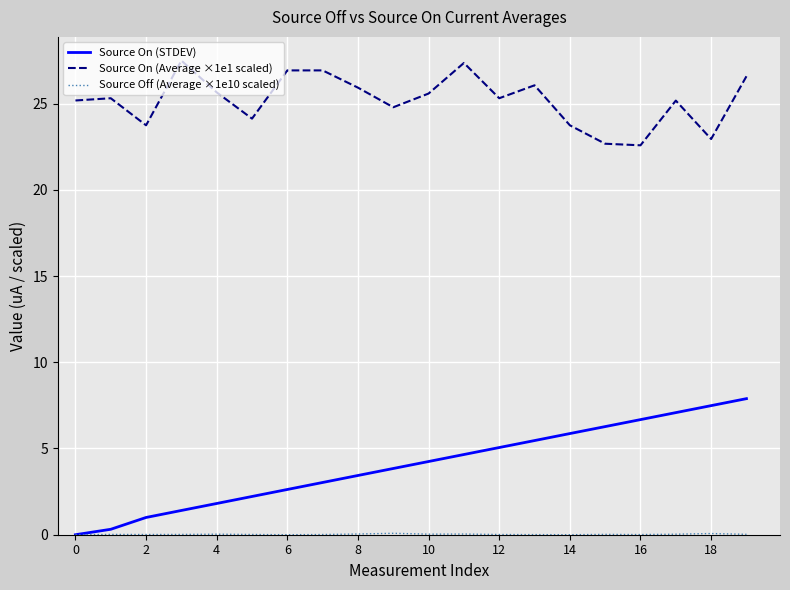

What is the highest value of the Source On (STDEV) series?

7.9